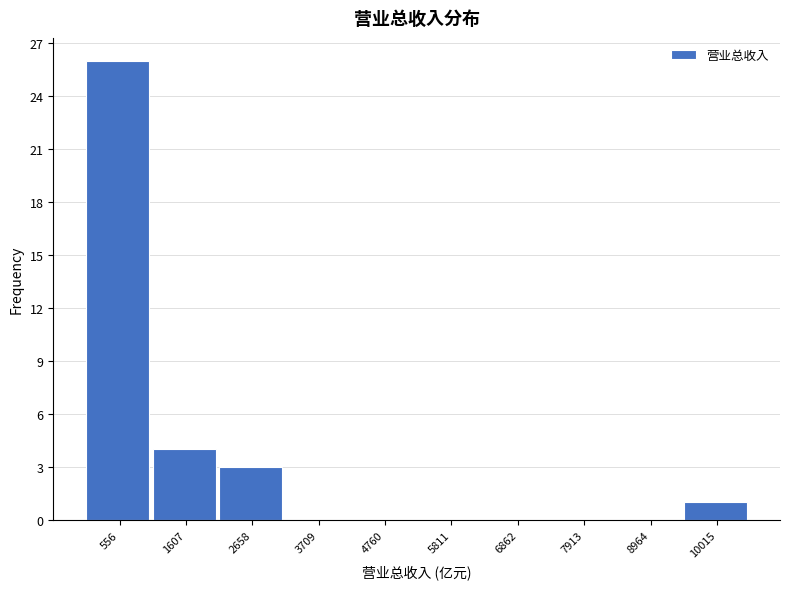

Reading left to right, list all the values displayed in this chart.

556=26	1607=4	2658=3	3709=0	4760=0	5811=0	6862=0	7913=0	8964=0	10015=1